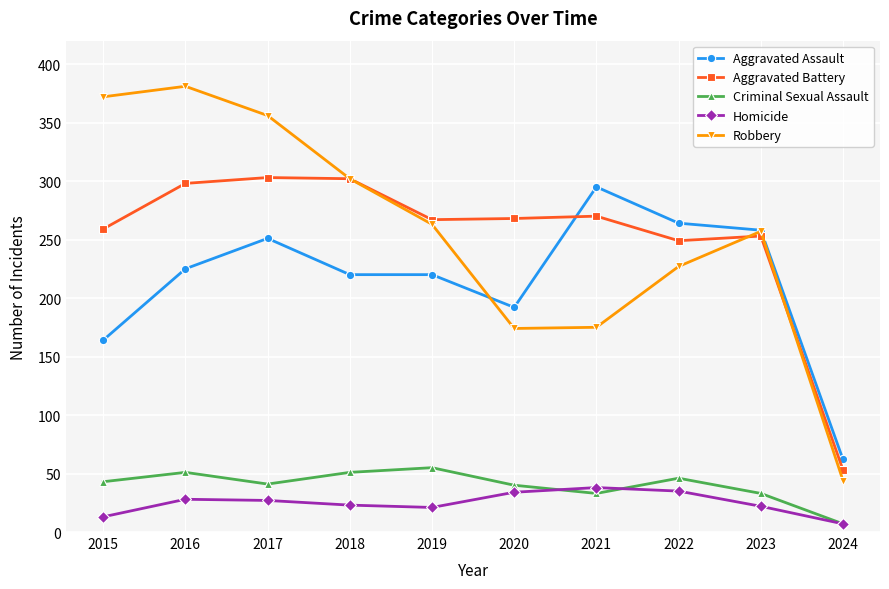

What value does the Robbery series have at 2019?

263